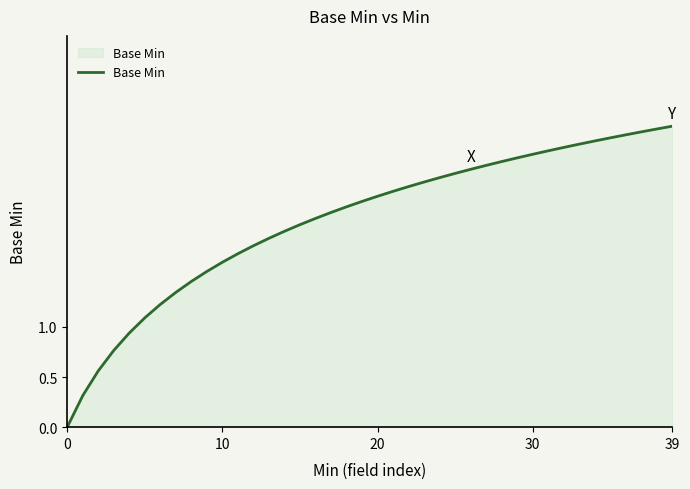

What is the difference between the maximum and minimum values?

3.0